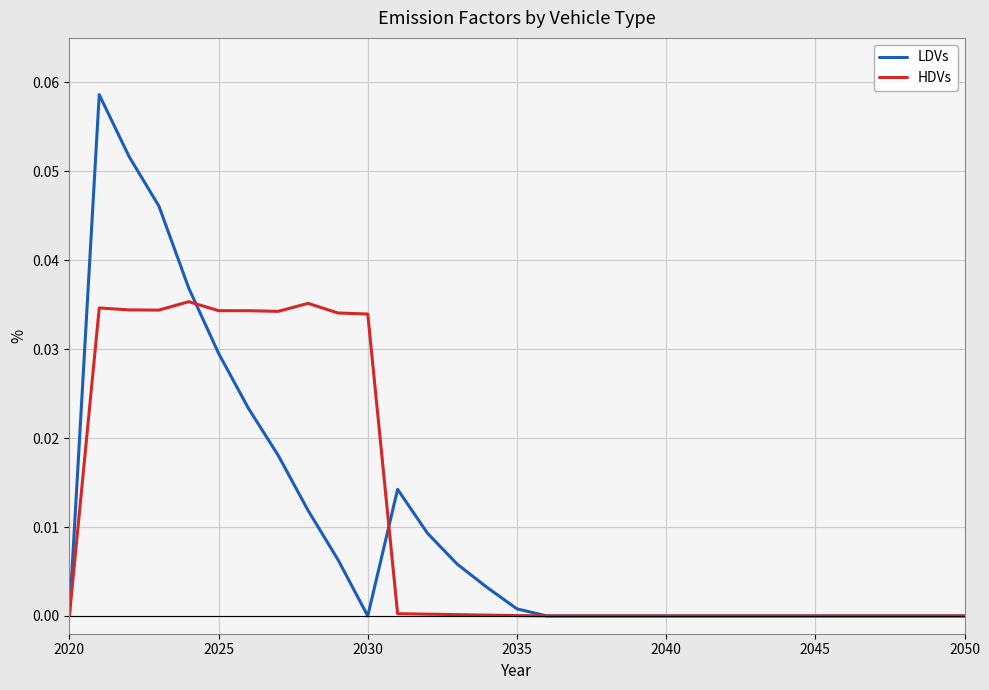

List the series in order of their peak value, highest first.

LDVs, HDVs